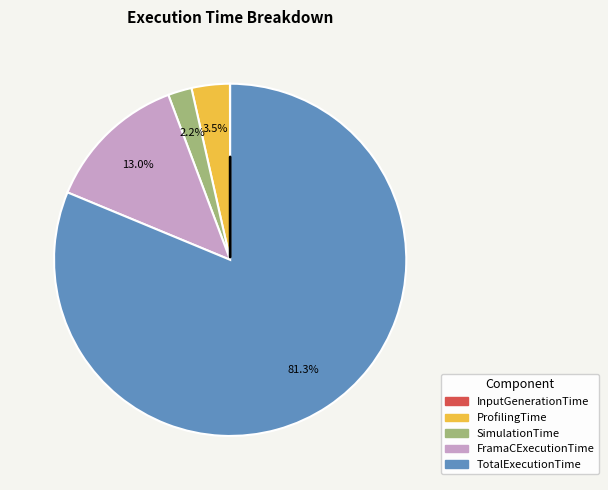

To the nearest percent, what percentage of the pie is FramaCExecutionTime?

13%